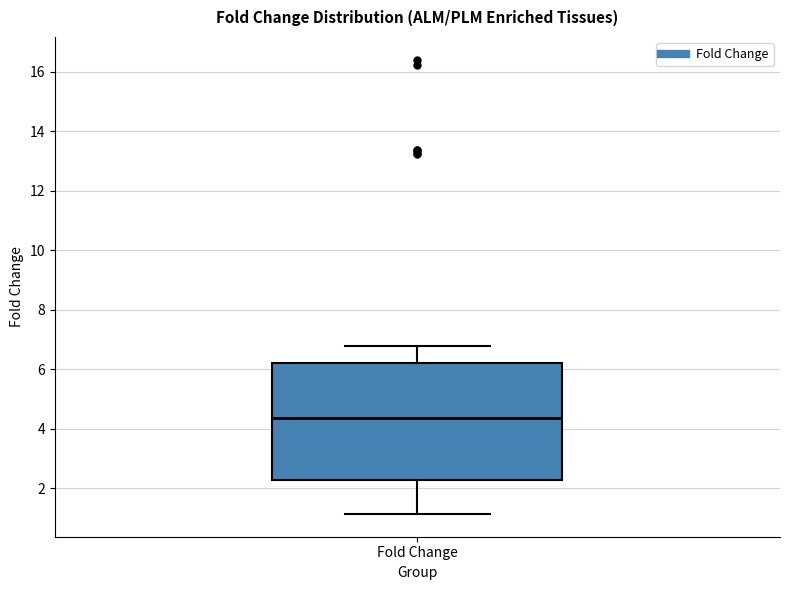

Read this box plot against the y-axis: the position of the median line, the range covered by the box, and the ends of both whiskers. The values are not printed on the chart, so give them approximately, as read against the axis.

median 4.4, box 2.2 to 6.2, whiskers 1.2 to 6.8